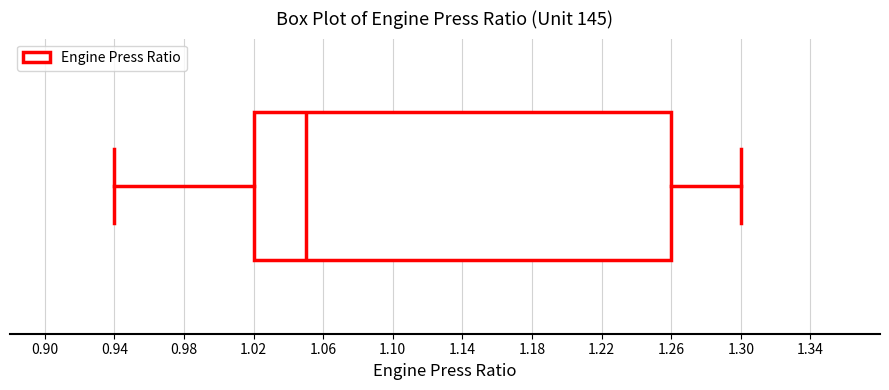

Read this box plot against the x-axis: the position of the median line, the range covered by the box, and the ends of both whiskers. The values are not printed on the chart, so give them approximately, as read against the axis.

median 1.05, box 1.02 to 1.26, whiskers 0.94 to 1.30